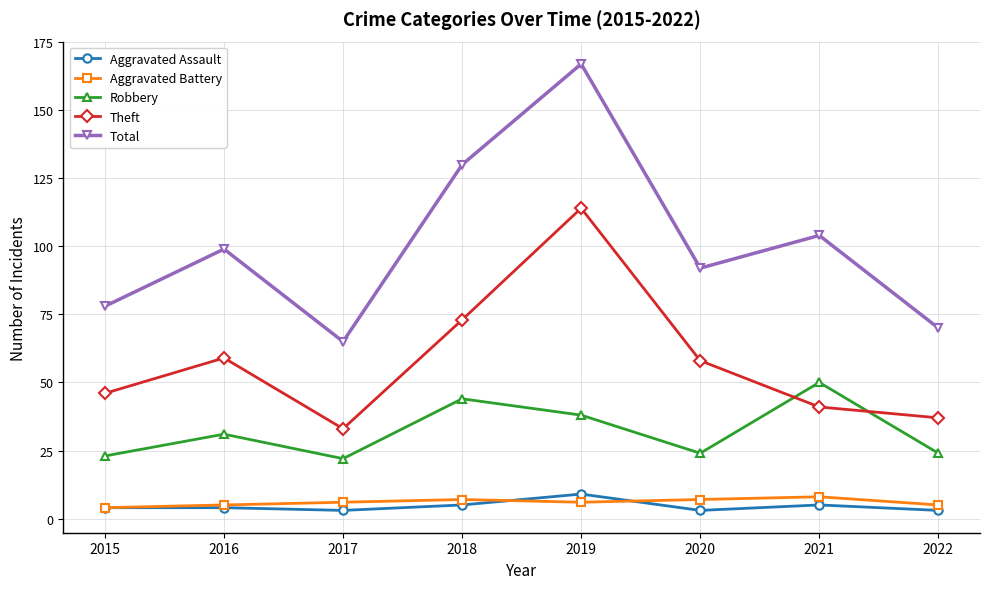

At which label does Theft first exceed 58?

2016